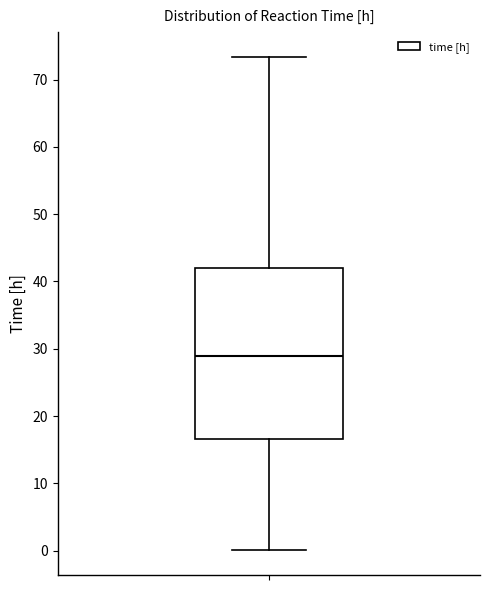

Where does the lower whisker of the box end on the y-axis? The values are not printed on the chart, so give them approximately, as read against the axis.

0